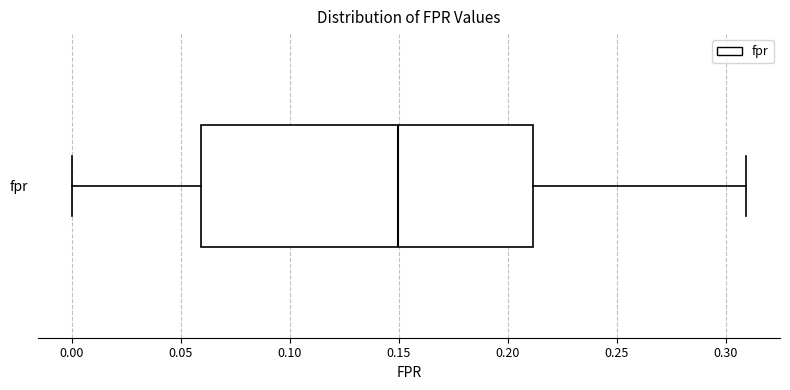

Read this box plot against the x-axis: the position of the median line, the range covered by the box, and the ends of both whiskers. The values are not printed on the chart, so give them approximately, as read against the axis.

median 0.15, box 0.06 to 0.21, whiskers 0.00 to 0.31